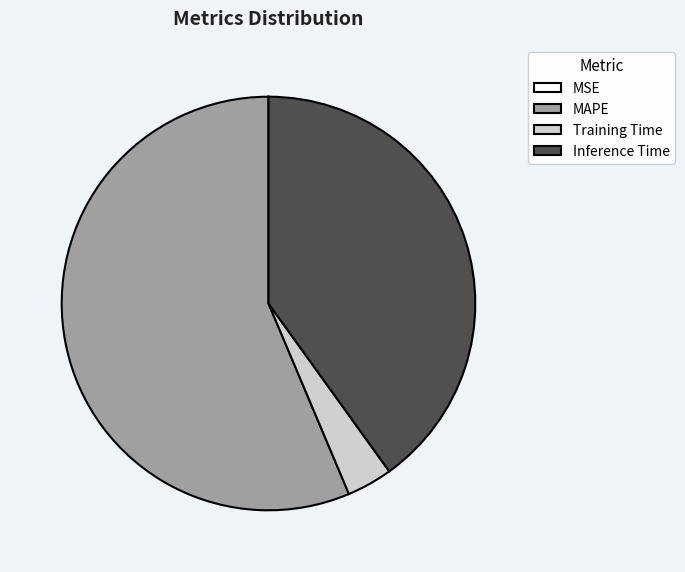

What is the largest slice in the pie chart?

MAPE